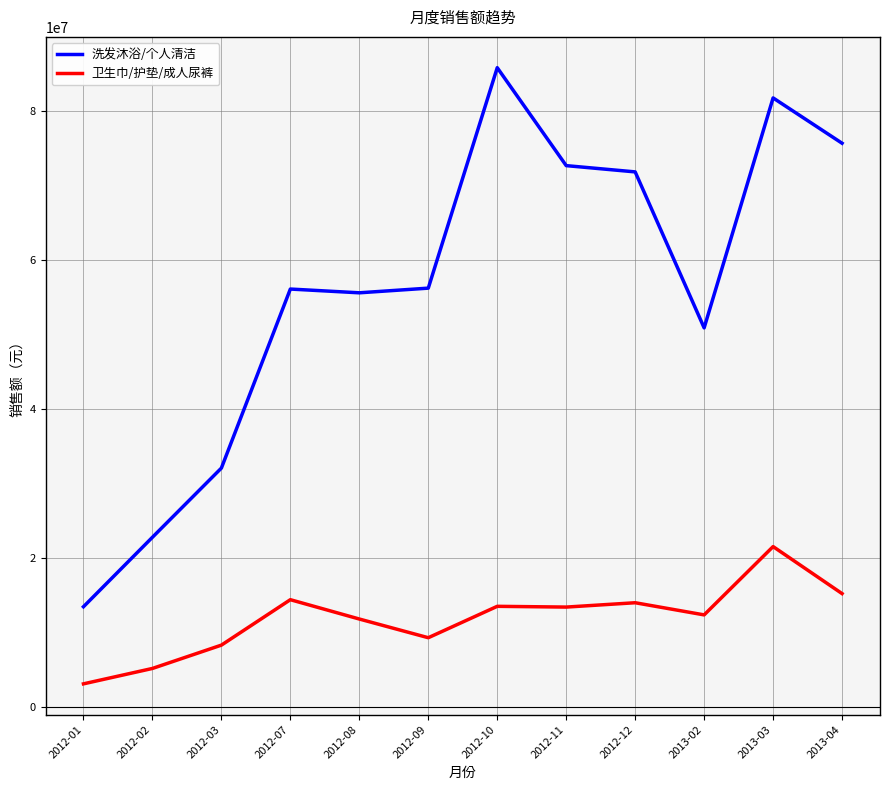

At how many categories does at least one series exceed 84794435?

1